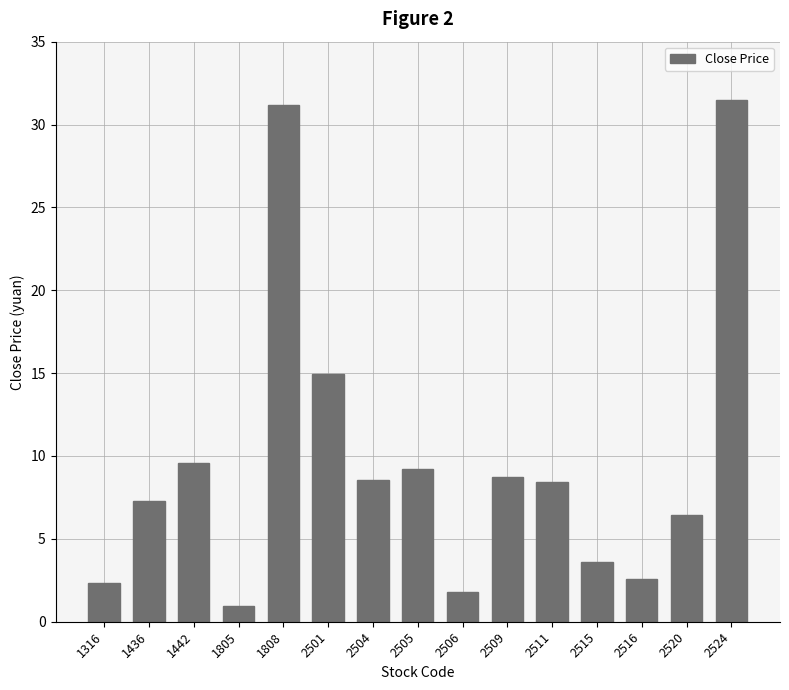

What is the value of the 4th bar from the left?

0.9